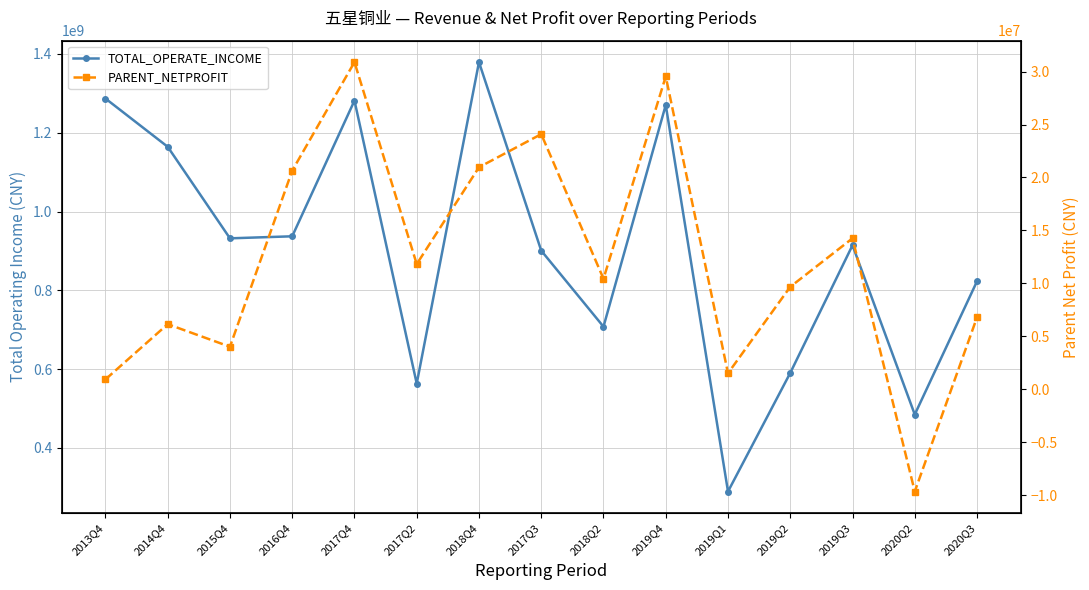

List the series in order of their peak value, highest first.

TOTAL_OPERATE_INCOME, PARENT_NETPROFIT